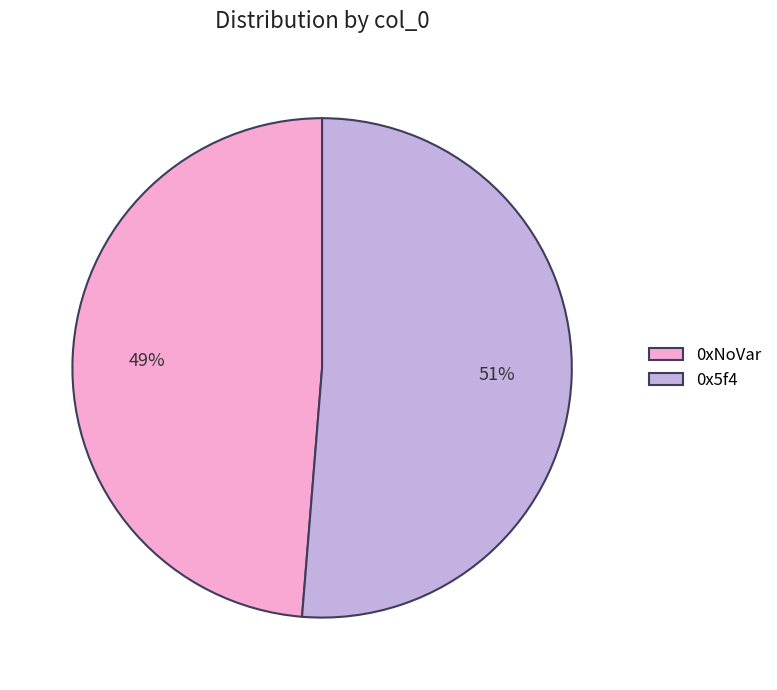

How many slices are in this pie chart?

2